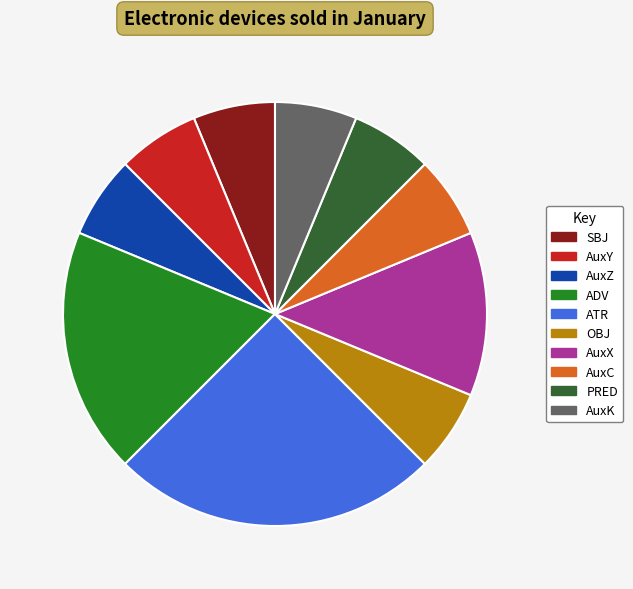

Which category has the biggest portion of the pie?

ATR